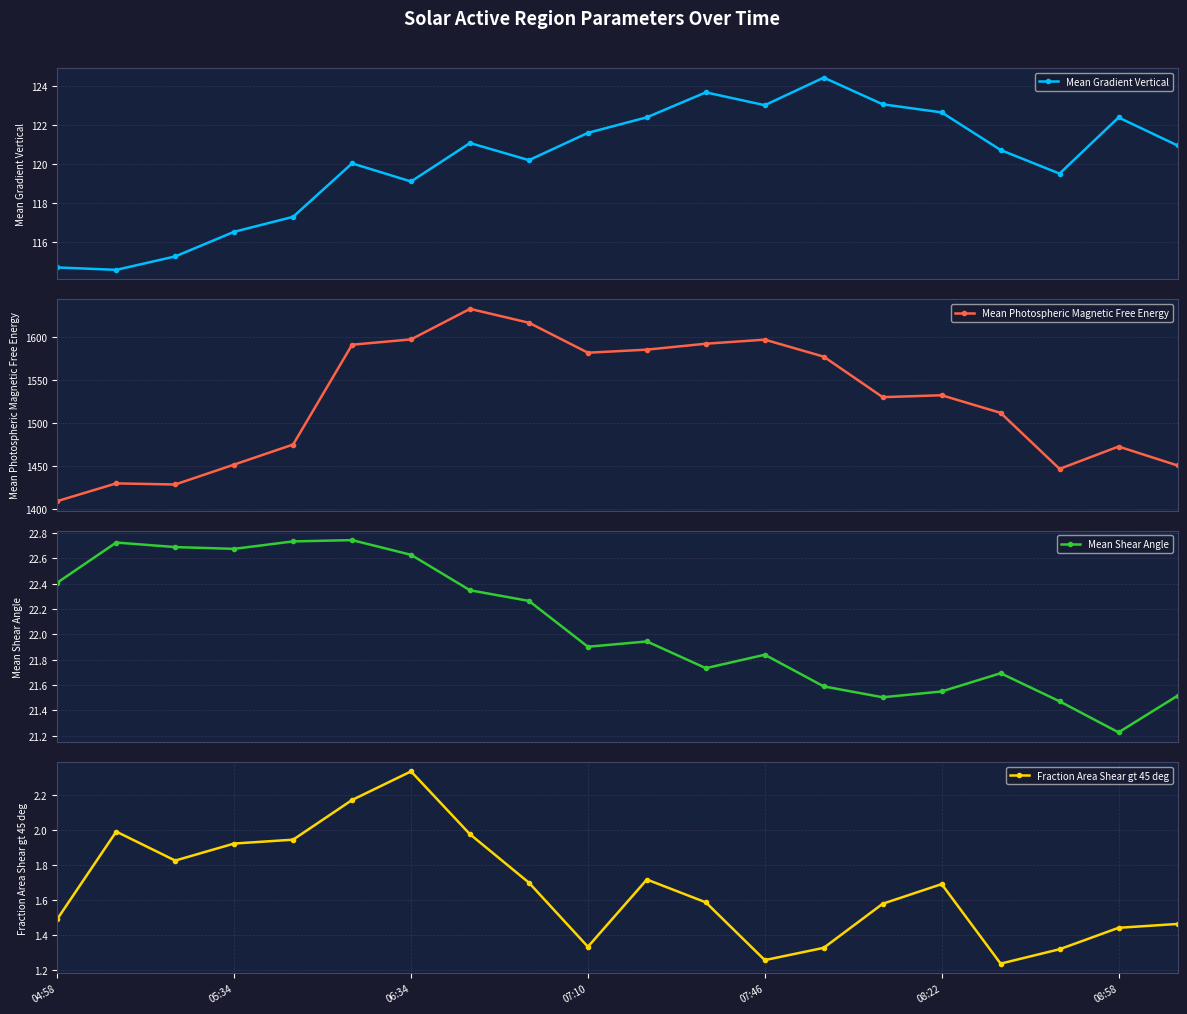

True or false: Mean Shear Angle and Fraction Area Shear gt 45 deg intersect in this chart.

False